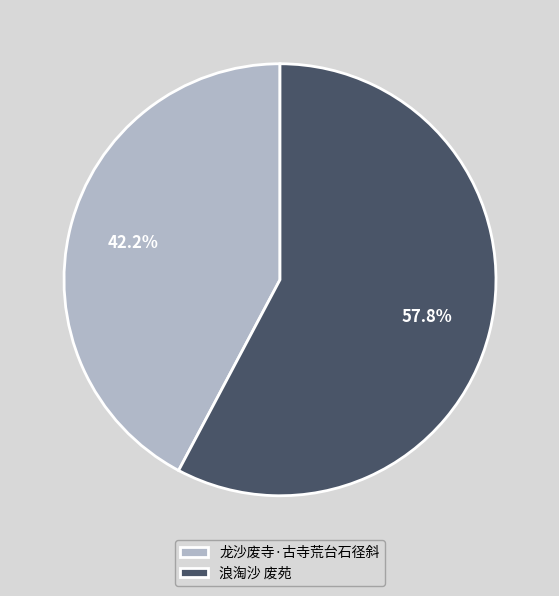

What percentage is the 浪淘沙 废苑 slice, to the nearest percent?

58%